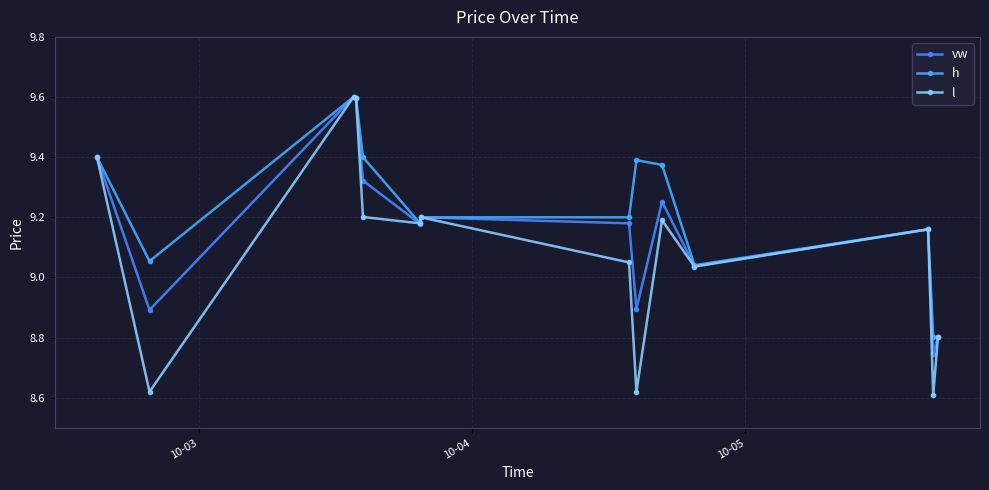

How many data points in l are less than 9?

4